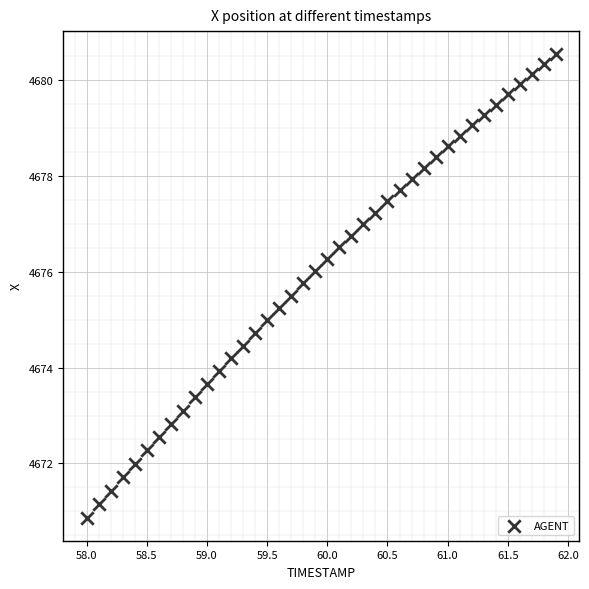

What is the range of Y values (max minus min)?

9.7